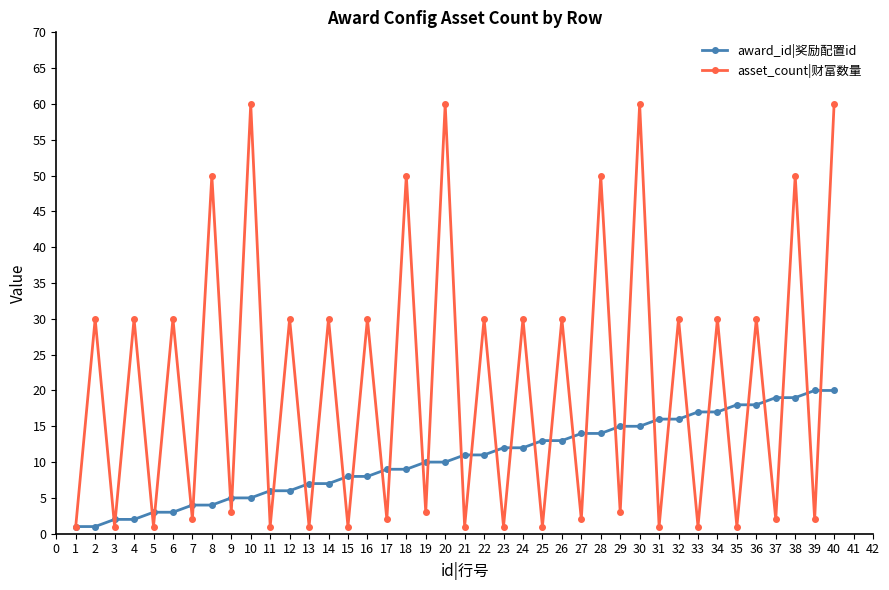

What value does the asset_count|财富数量 series have at 12?

30